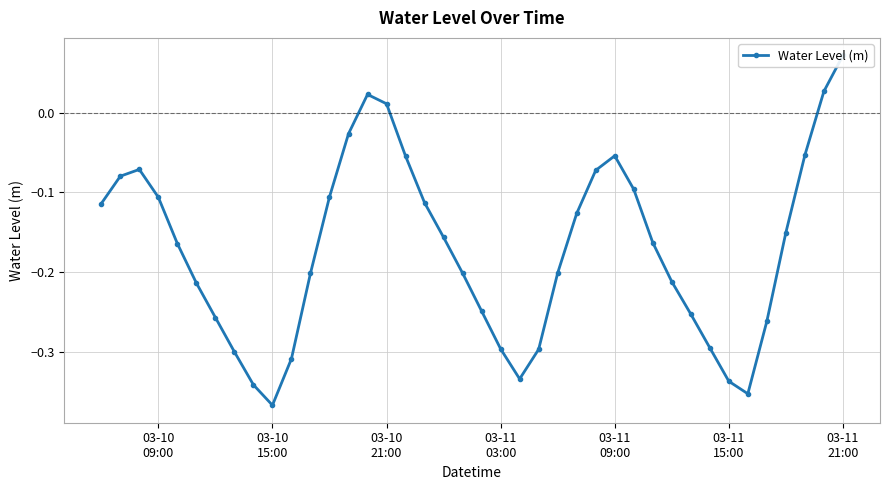

Reading left to right, transcribe all the data shown in this chart.

-0.1	-0.1	-0.1	-0.1	-0.2	-0.2	-0.3	-0.3	-0.3	-0.4	-0.3	-0.2	-0.1	-0.0	0.0	0.0	-0.1	-0.1	-0.2	-0.2	-0.2	-0.3	-0.3	-0.3	-0.2	-0.1	-0.1	-0.1	-0.1	-0.2	-0.2	-0.3	-0.3	-0.3	-0.4	-0.3	-0.2	-0.1	0.0	0.1